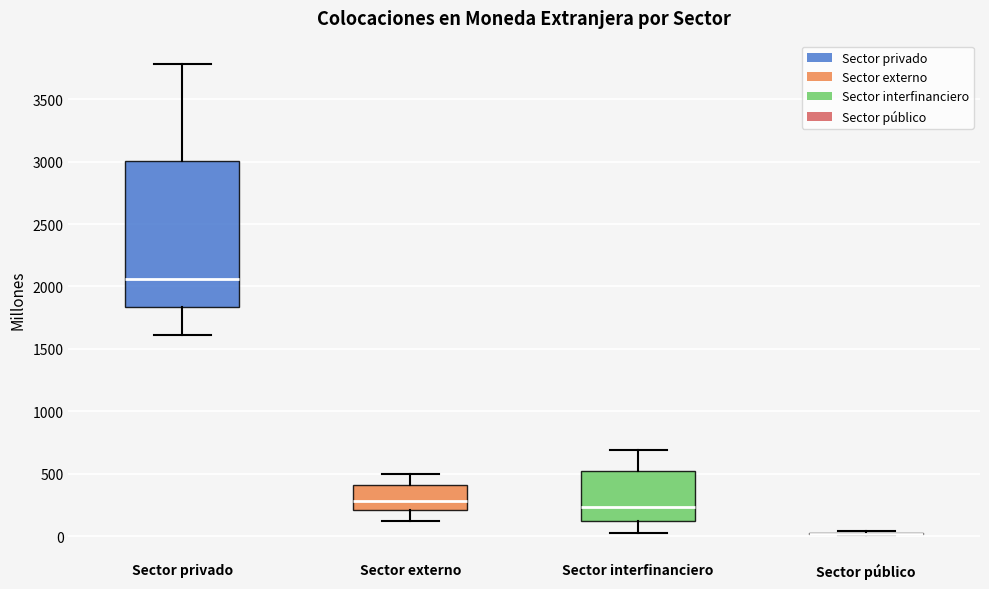

Reading left to right, transcribe this box plot: for each box, give where its median line is, the range the box spans, and where its two whiskers end, as read against the y-axis. The values are not printed on the chart, so give them approximately, as read against the axis.

Sector privado: median 2050, box 1850 to 3000, whiskers 1600 to 3800
Sector externo: median 300, box 200 to 400, whiskers 100 to 500
Sector interfinanciero: median 250, box 100 to 500, whiskers 50 to 700
Sector público: box collapsed to a line at 0, whiskers 0 to 50